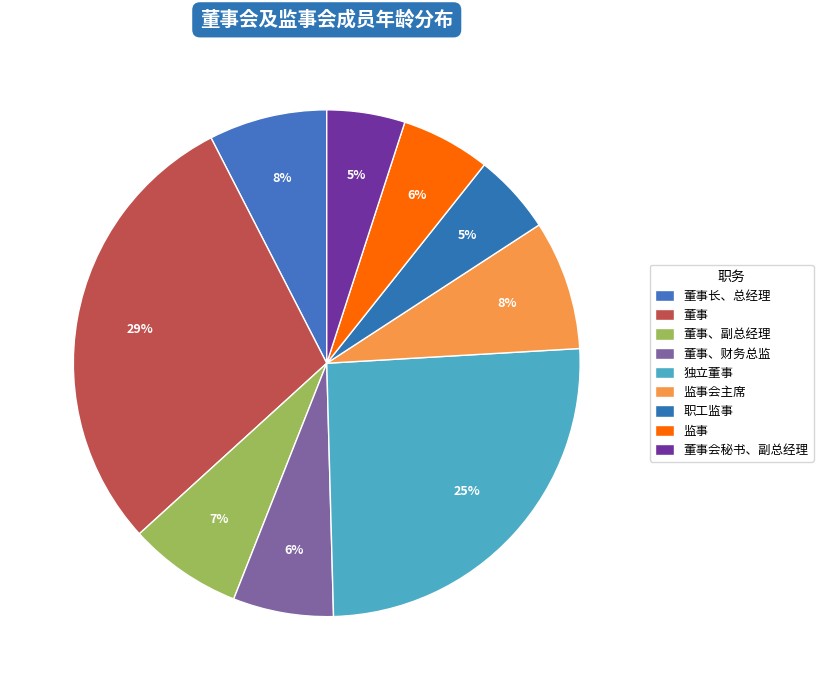

How many segments does this pie chart have?

9